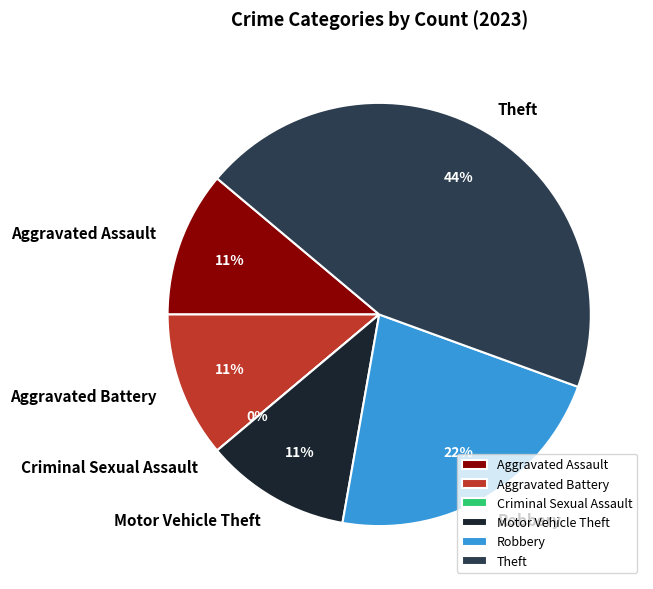

To the nearest percent, what portion does Theft represent?

44%